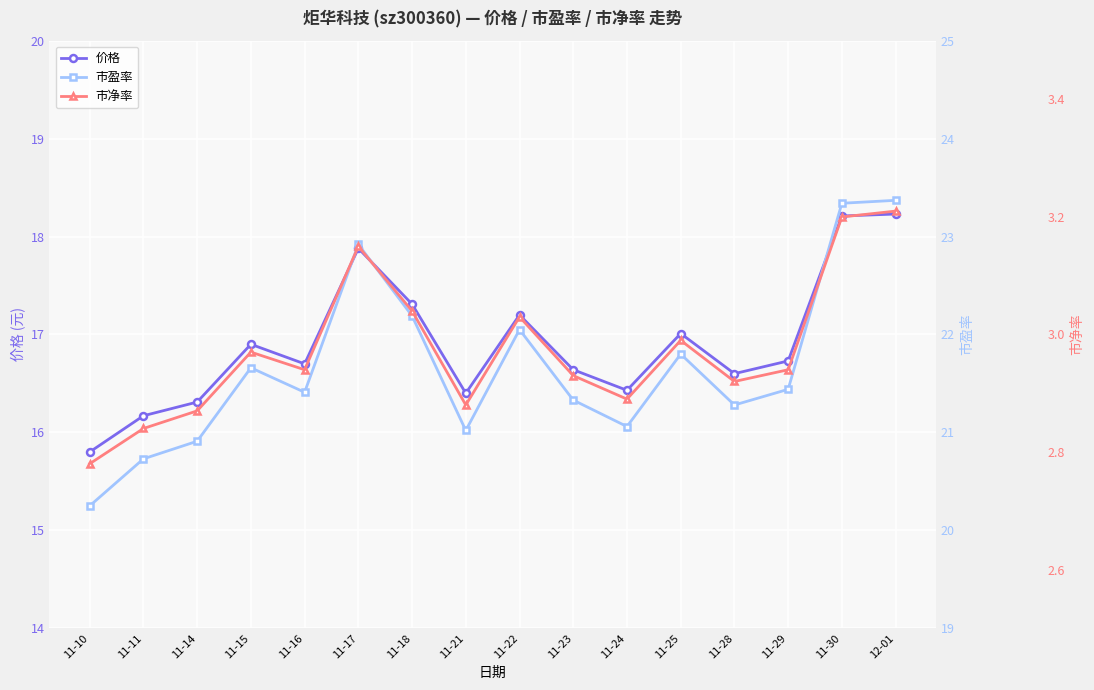

Where is 市净率 nearest to the value 2?

11-10